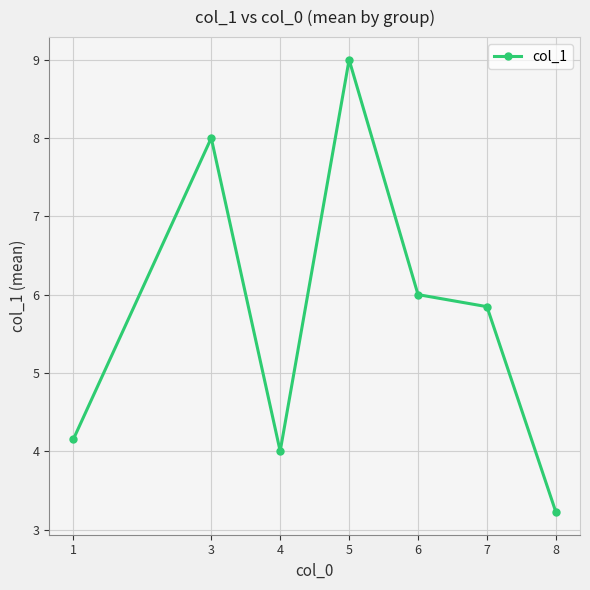

What is the difference between the values at 7 and 4?

1.8